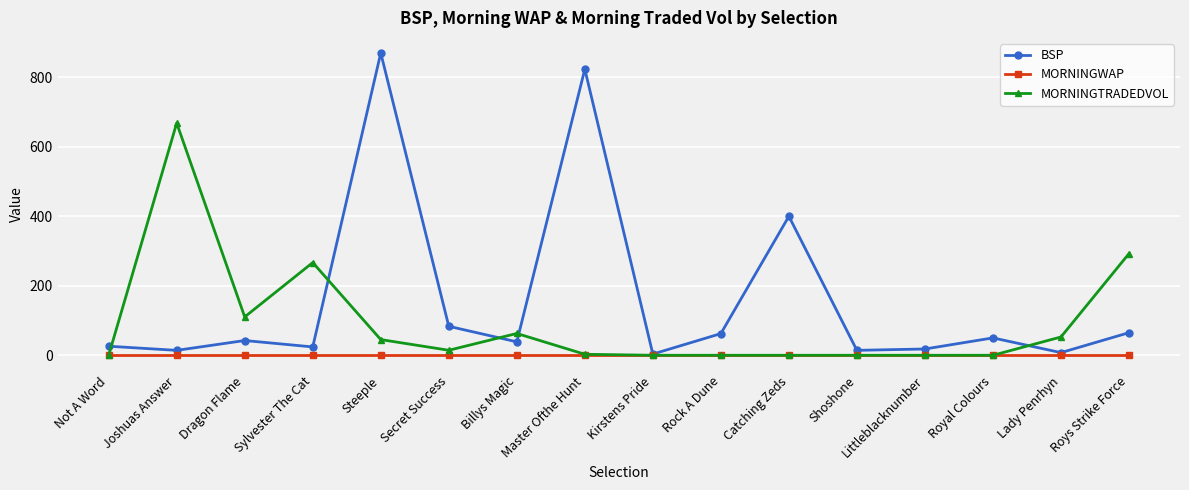

Which series has the largest range (max minus min)?

BSP